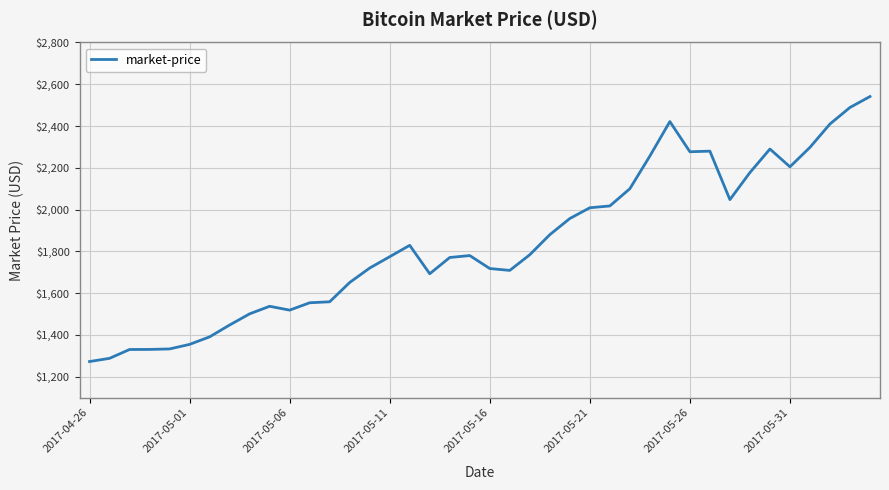

What is the difference between the maximum and minimum values?

1268.6